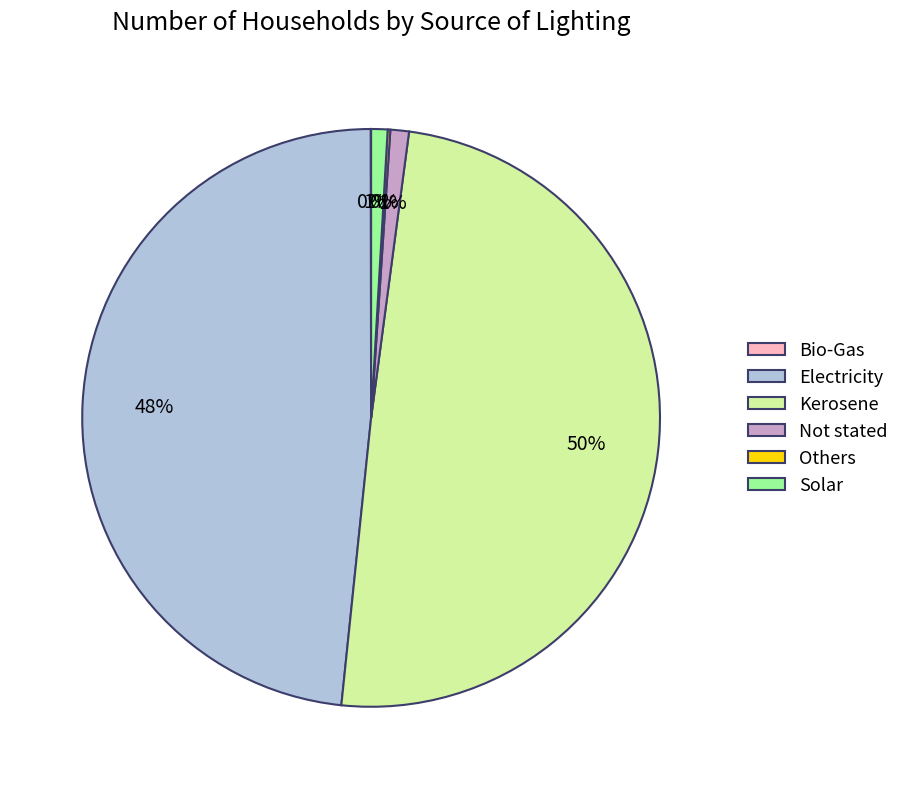

The Solar slice represents 1% of the pie. True or false?

True